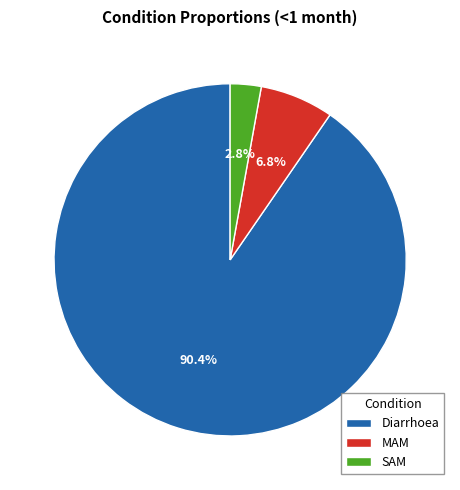

What is the largest slice in the pie chart?

Diarrhoea